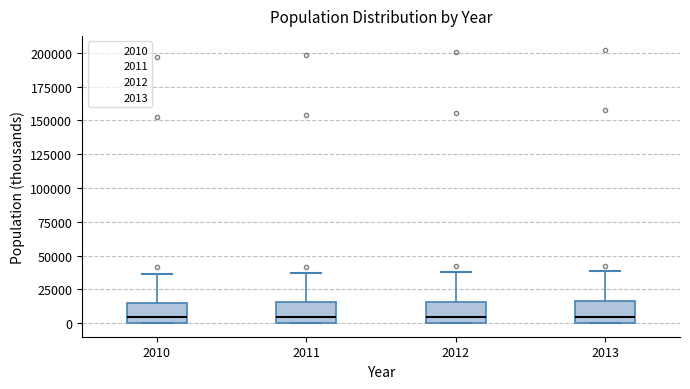

Where is the lower edge of the box at x = 2013 on the y-axis? The values are not printed on the chart, so give them approximately, as read against the axis.

0